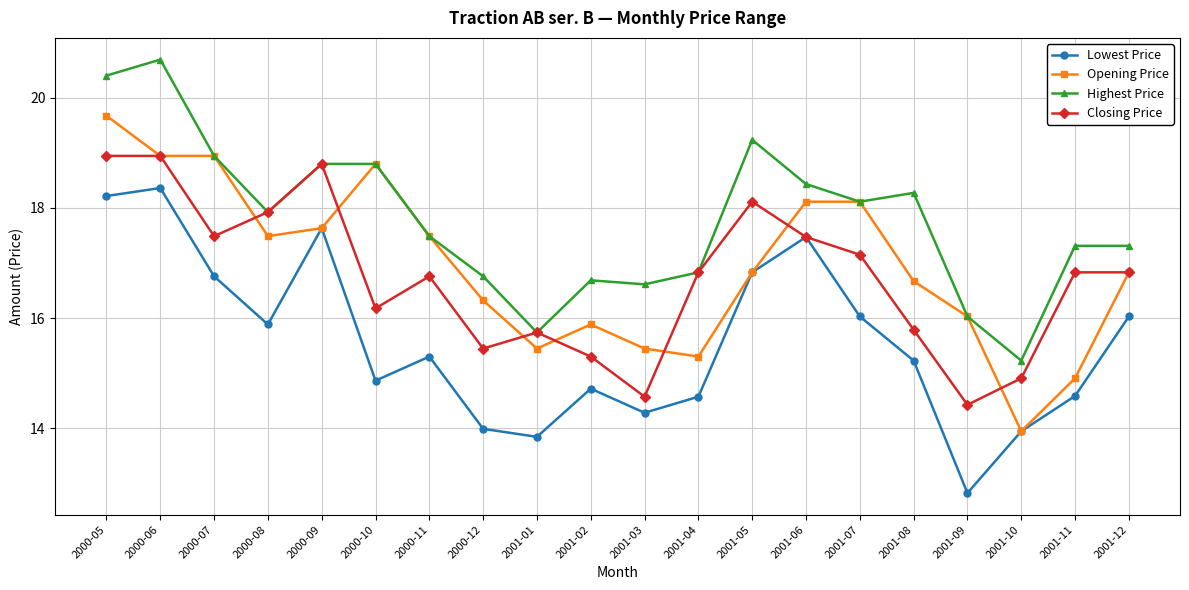

How many values in the Lowest Price series are below 15?

9